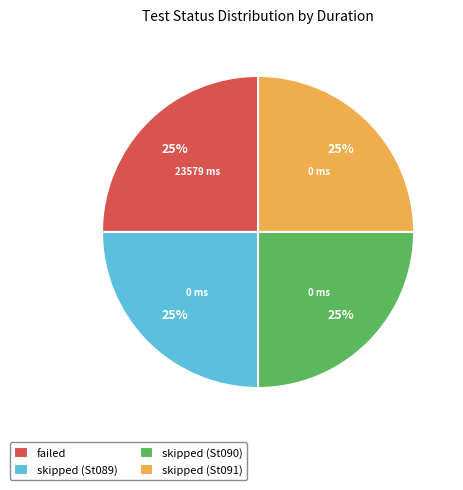

Is there any slice that represents more than half of the pie?

No